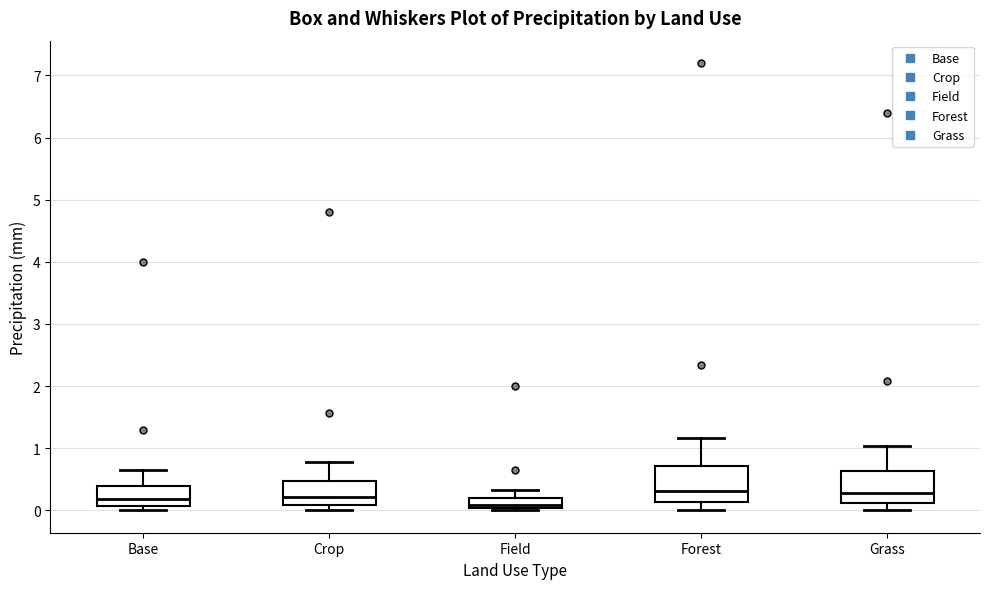

Where is the upper edge of the box for Grass on the y-axis? The values are not printed on the chart, so give them approximately, as read against the axis.

0.6